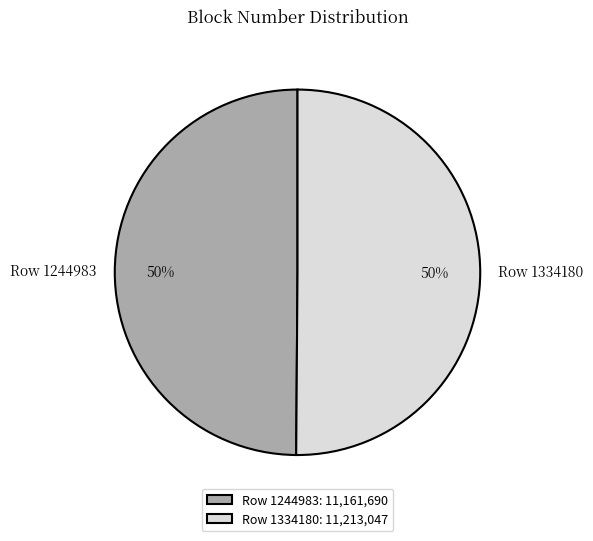

How many slices are in this pie chart?

2